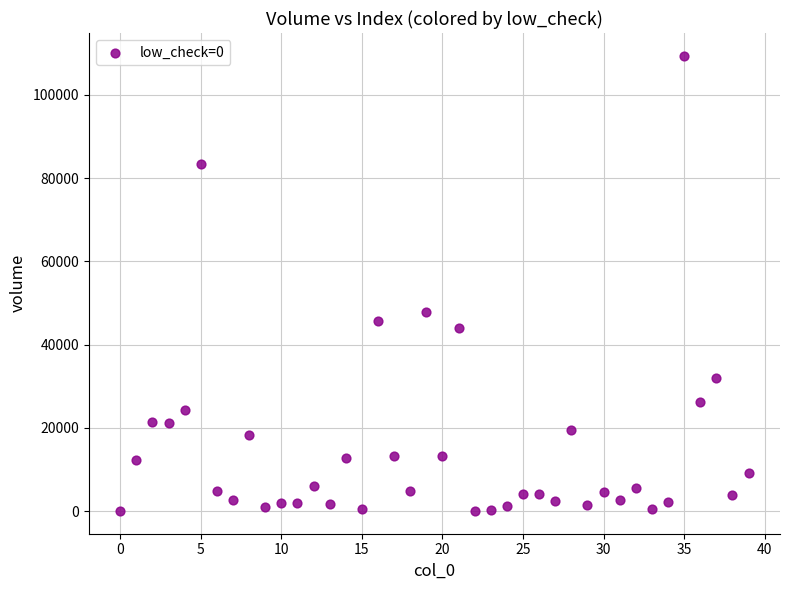

What is the range of Y values (max minus min)?

109334.9